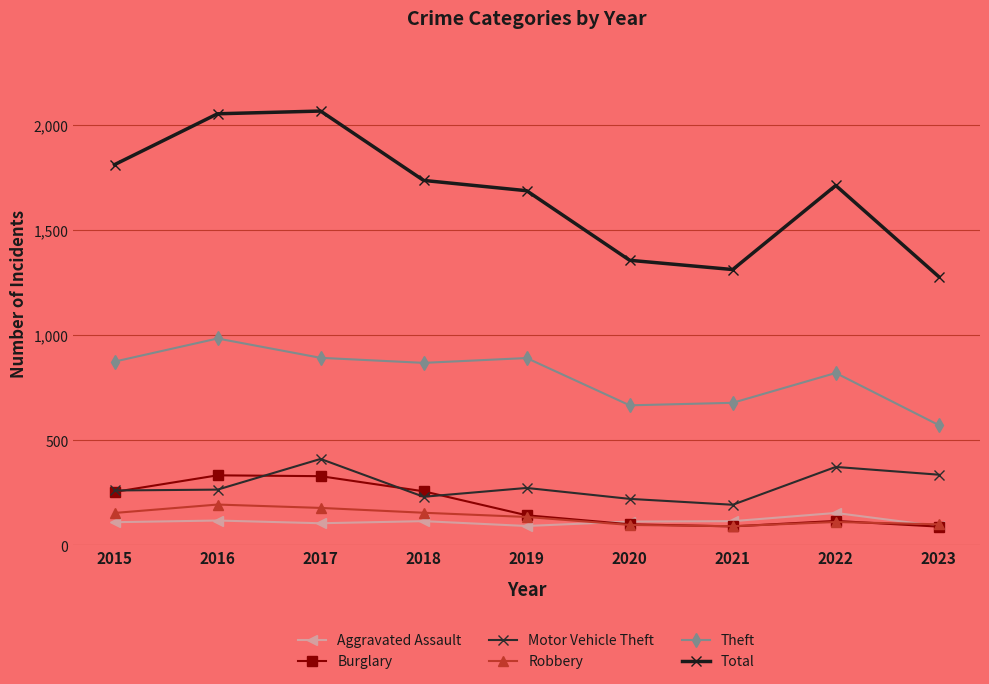

Is the value of Total at 2015 greater than the value of Theft at 2017?

Yes